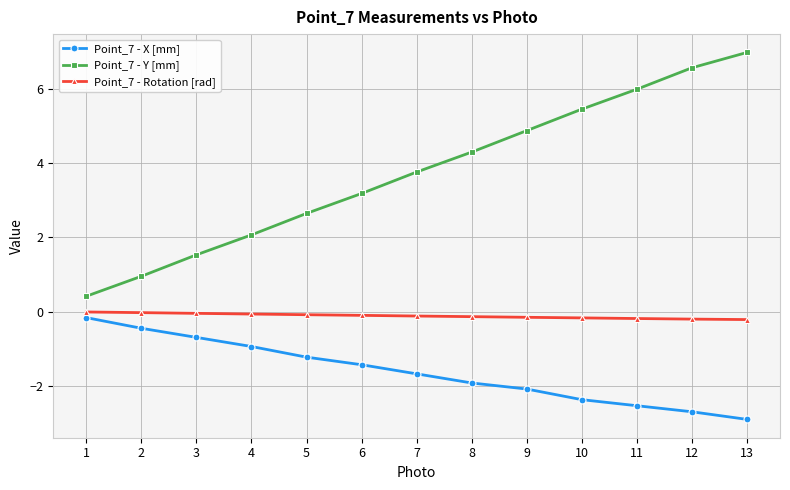

At which label does Point_7 - Y [mm] reach its peak?

13